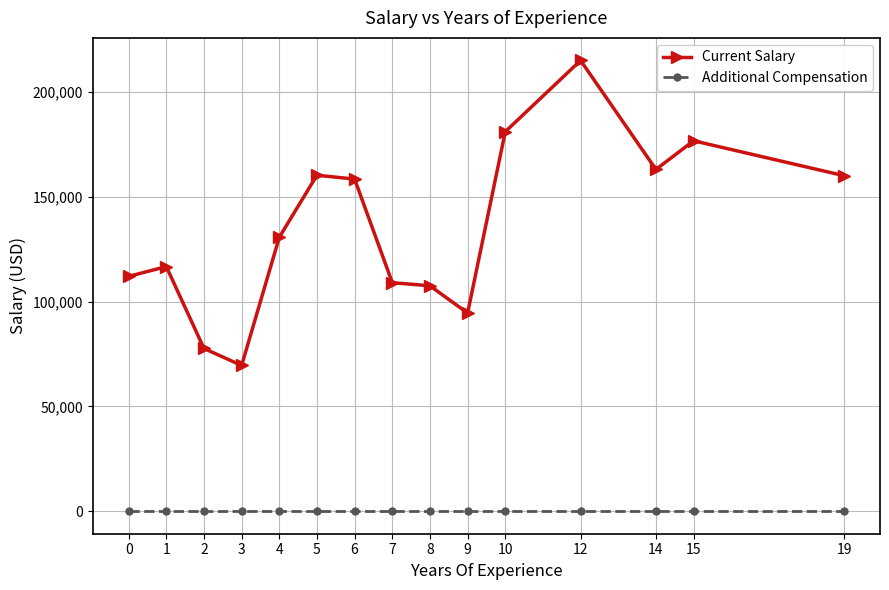

What is the spread (max minus min) of values at 3?

69500.0